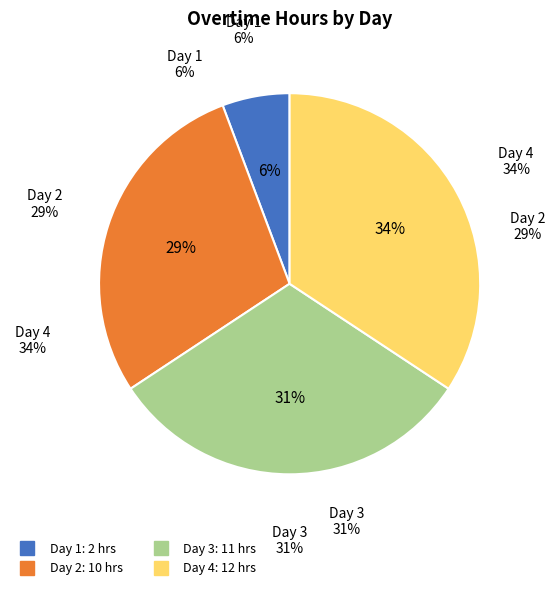

Count the number of slices in the pie.

4